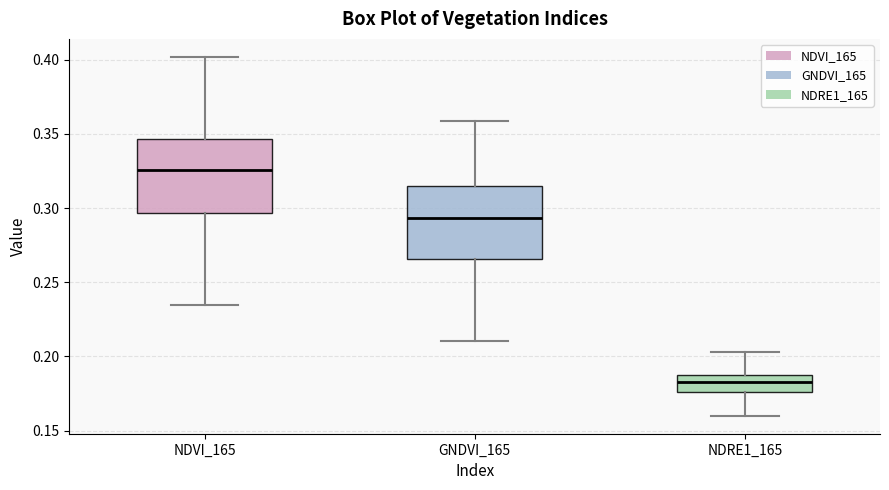

Which box has the lowest median line?

NDRE1_165